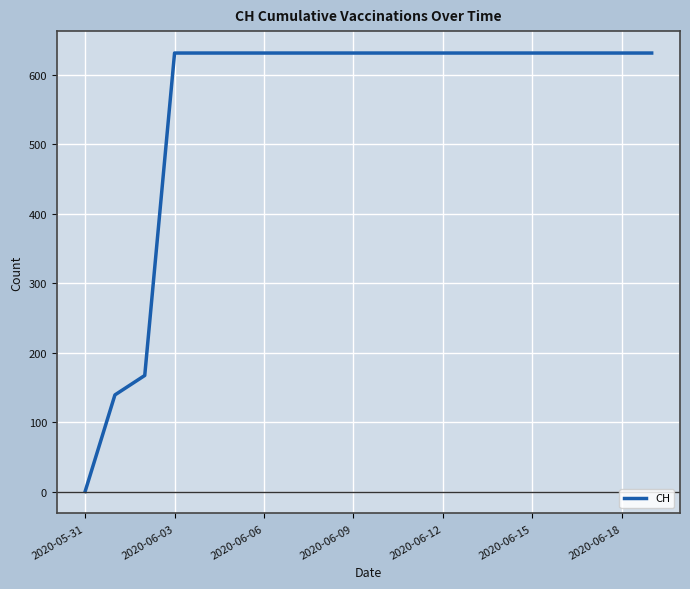

What is the greatest value displayed?

631